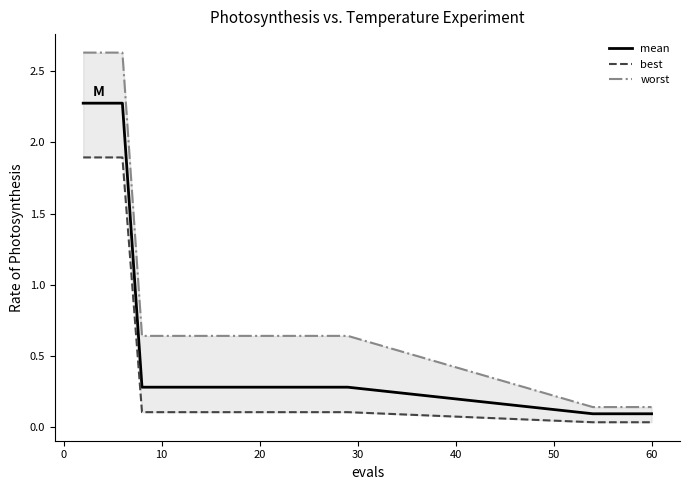

Is it true that mean equals 0.2 at 60?

False